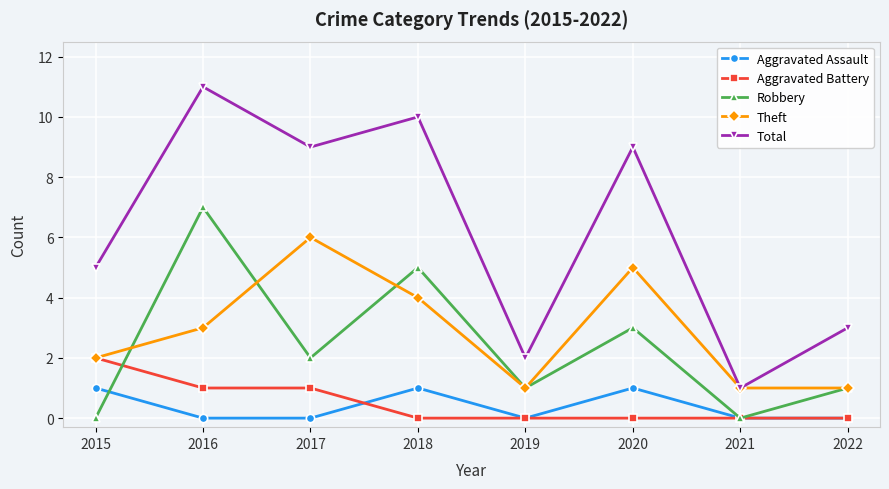

At which category does Total reach its first local peak?

2016